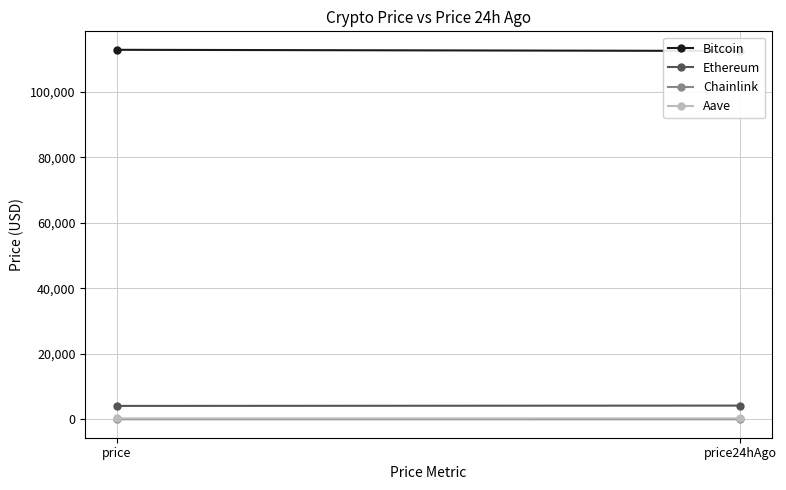

At which label is Ethereum closest to 4142?

price